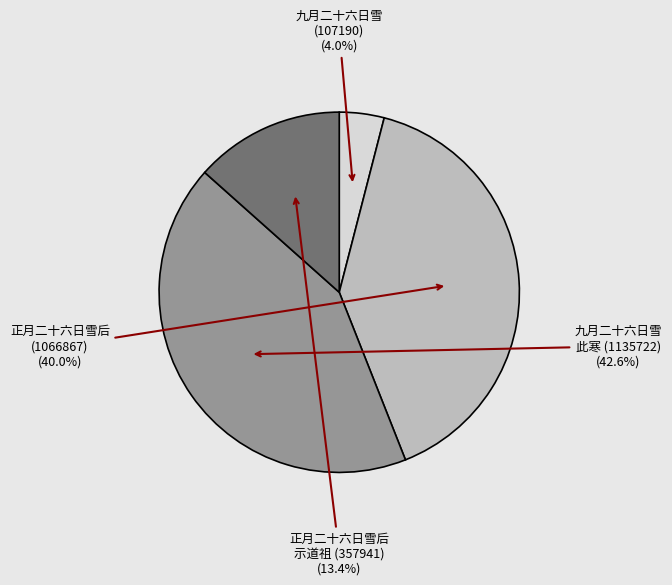

Rank the categories by value from lowest to highest.

九月二十六日雪 (107190), 正月二十六日雪后 示道祖 (357941), 正月二十六日雪后 (1066867), 九月二十六日雪 此寒 (1135722)